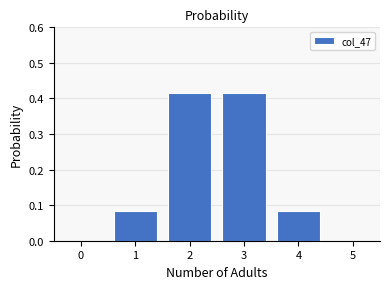

What is the sum of the values at 3 and 2?

0.8